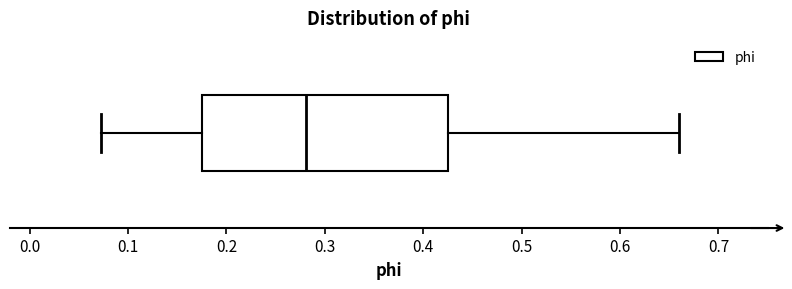

Read this box plot against the x-axis: the position of the median line, the range covered by the box, and the ends of both whiskers. The values are not printed on the chart, so give them approximately, as read against the axis.

median 0.28, box 0.18 to 0.43, whiskers 0.07 to 0.66